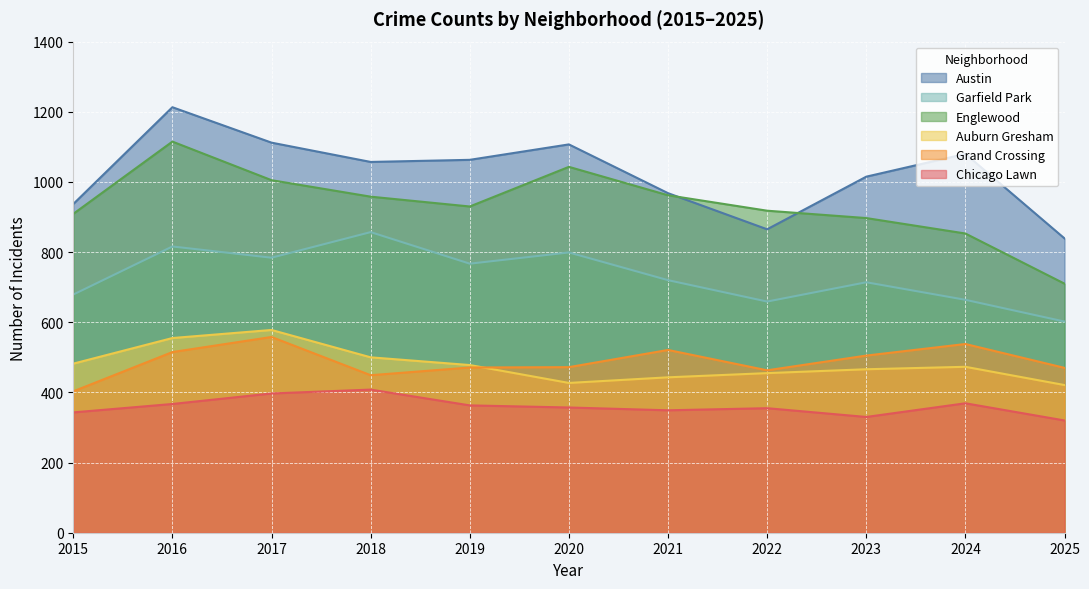

What is the approximate value of Chicago Lawn at 2023?

330